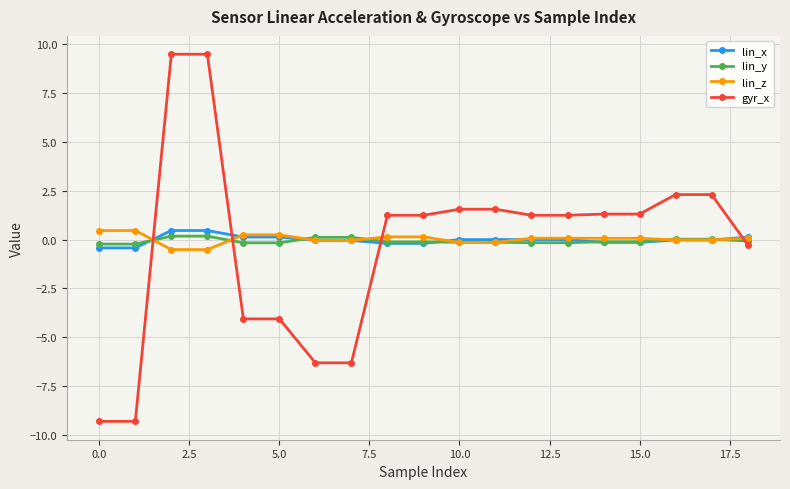

Which series has the widest spread of values?

gyr_x